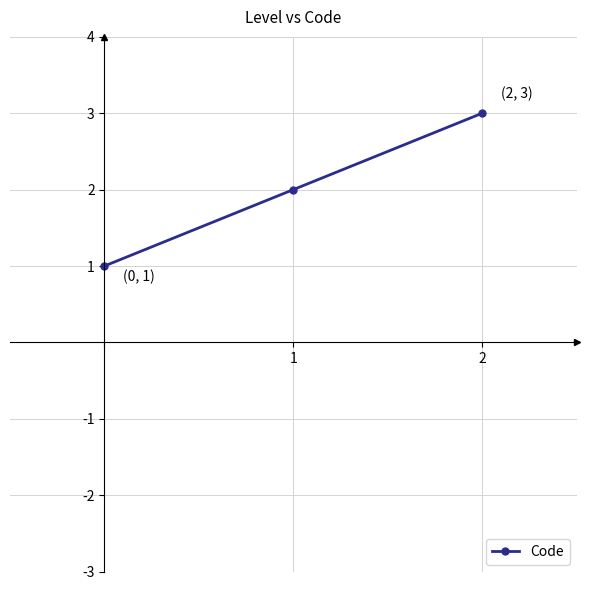

How many values are below 2?

1